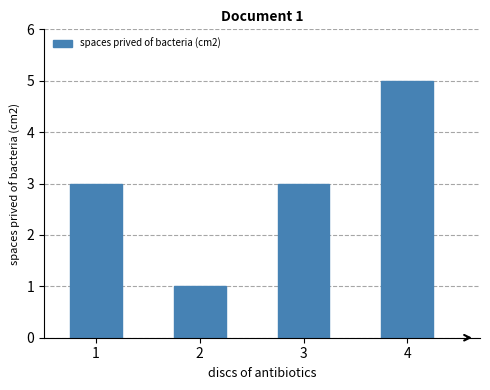

Reading left to right, extract all data points from this chart.

1=3	2=1	3=3	4=5